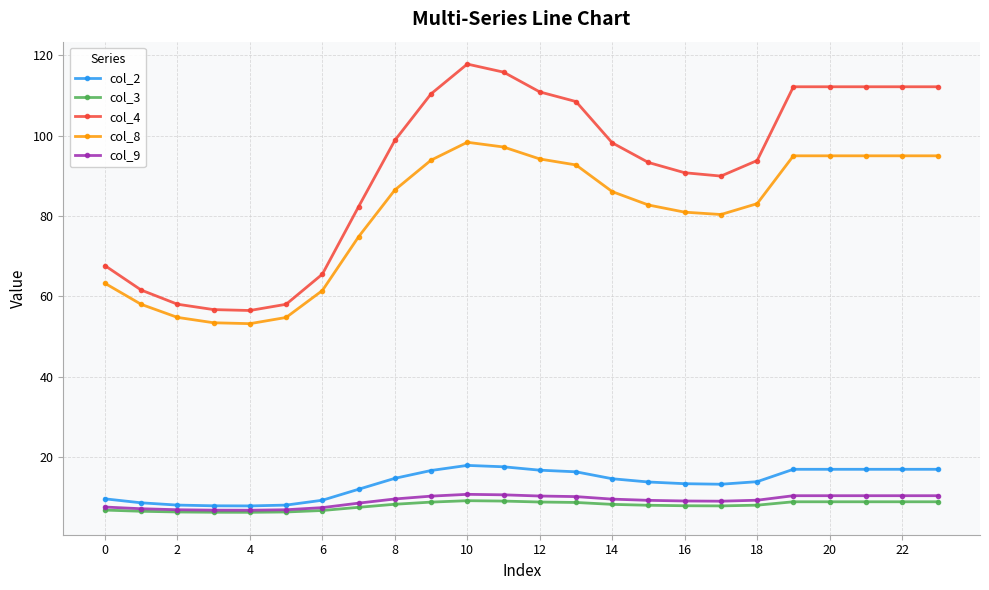

What is the highest value of the col_8 series?

98.3